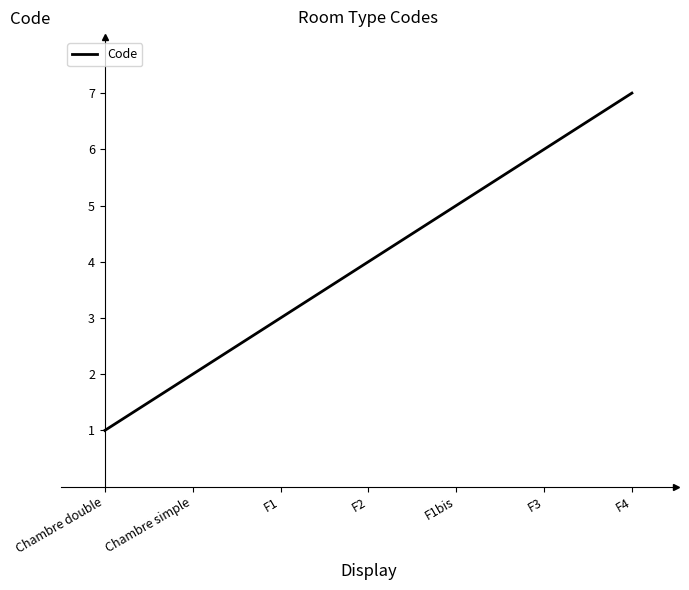

What is the minimum value shown in the chart?

1